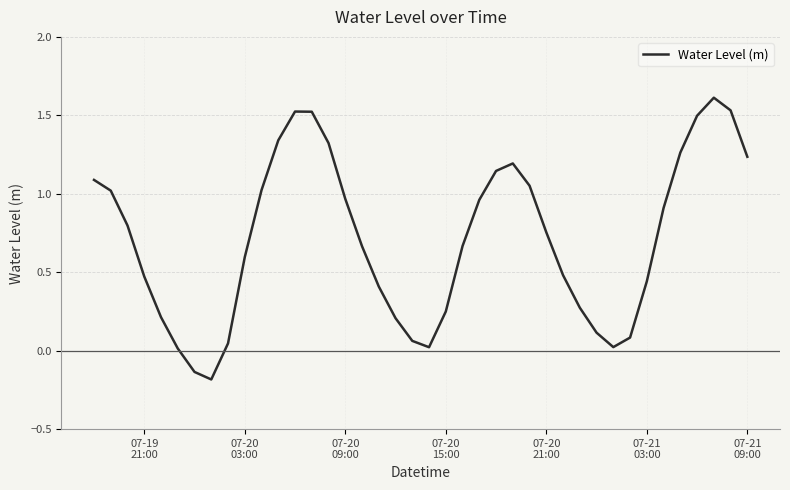

What is the smallest value displayed?

-0.2